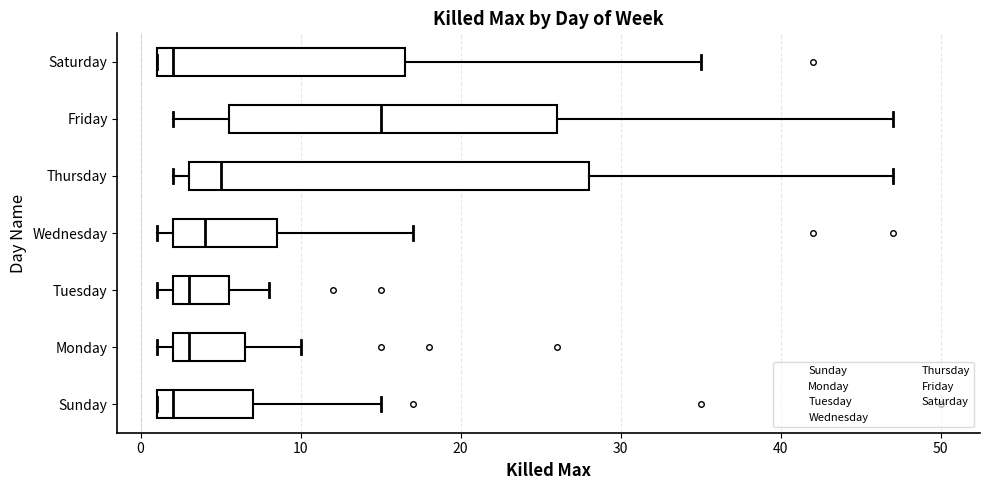

Reading bottom to top, transcribe this box plot: for each box, give where its median line is, the range the box spans, and where its two whiskers end, as read against the x-axis. The values are not printed on the chart, so give them approximately, as read against the axis.

Sunday: median 2, box 1 to 7, whiskers 1 to 15
Monday: median 3, box 2 to 7, whiskers 1 to 10
Tuesday: median 3, box 2 to 6, whiskers 1 to 8
Wednesday: median 4, box 2 to 9, whiskers 1 to 17
Thursday: median 5, box 3 to 28, whiskers 2 to 47
Friday: median 15, box 6 to 26, whiskers 2 to 47
Saturday: median 2, box 1 to 17, whiskers 1 to 35